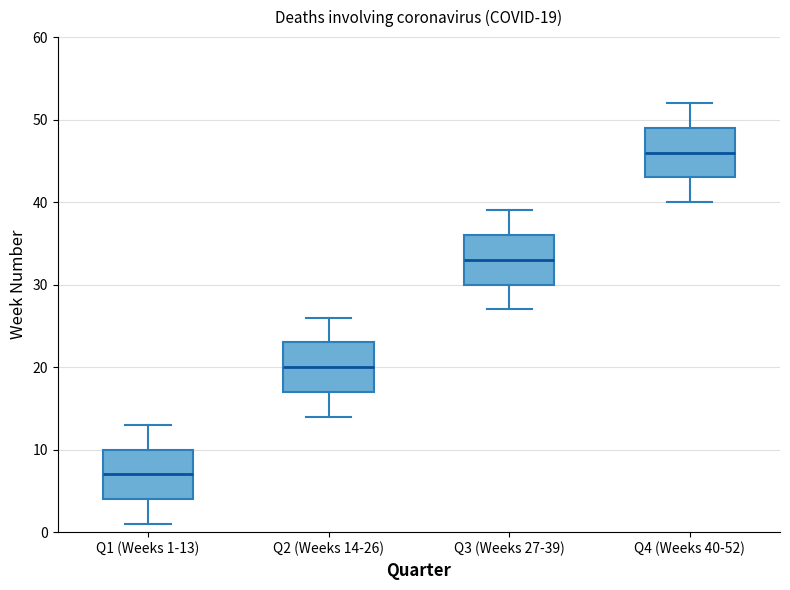

Which box's median line is the highest?

Q4 (Weeks 40-52)